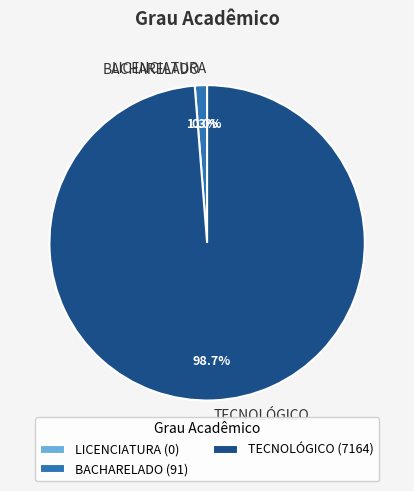

True or false: BACHARELADO accounts for 1% of the total.

True